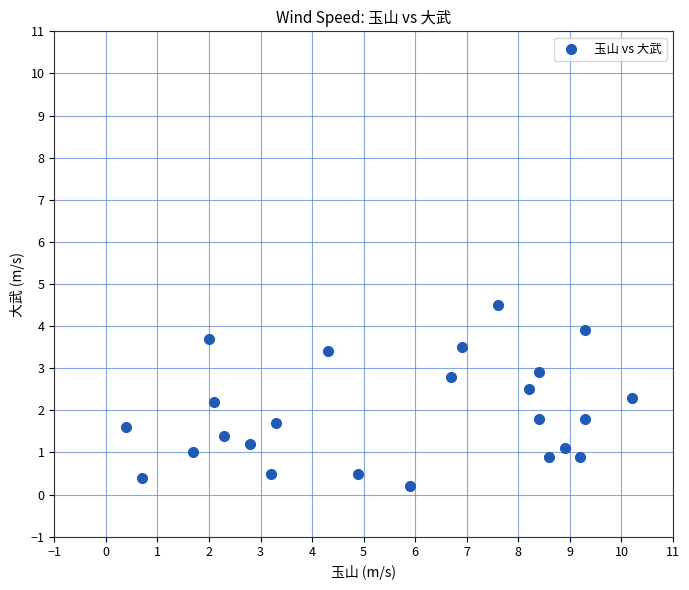

What is the range of Y values (max minus min)?

4.3